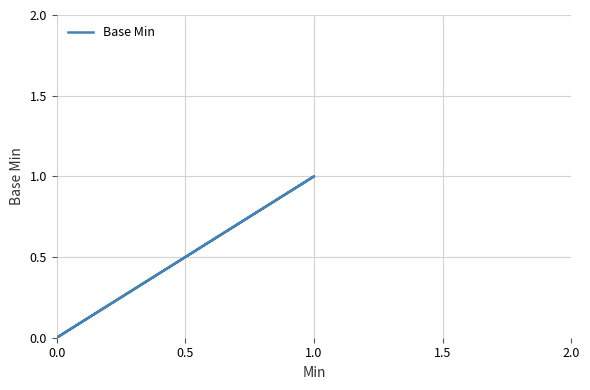

What position from the left is 2.0?

5